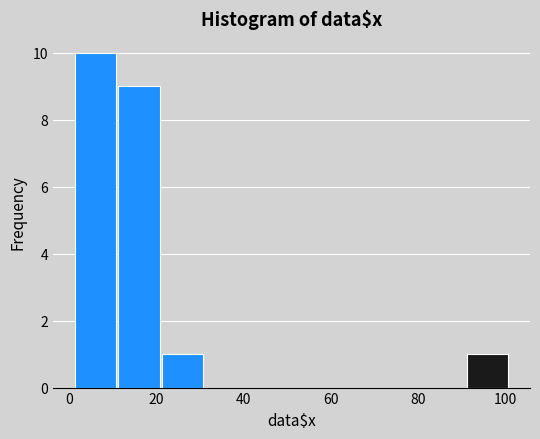

Over which range of the x-axis is the bar tallest?

1 to 11